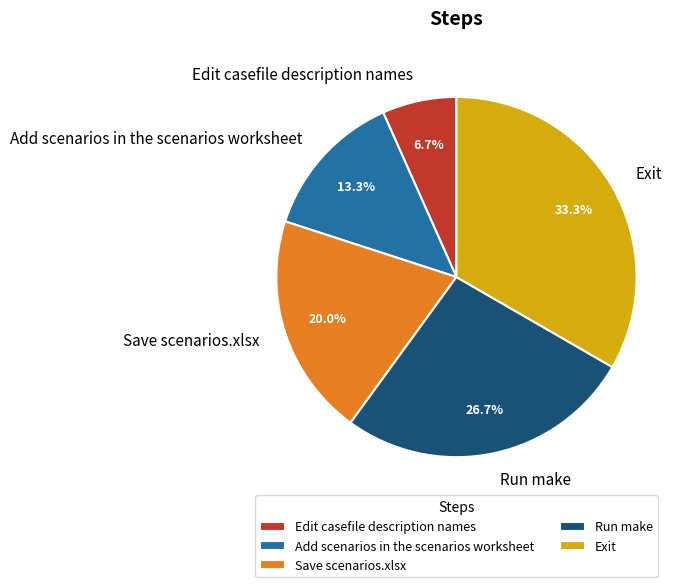

Is it true that Edit casefile description names is 1% of the pie?

False